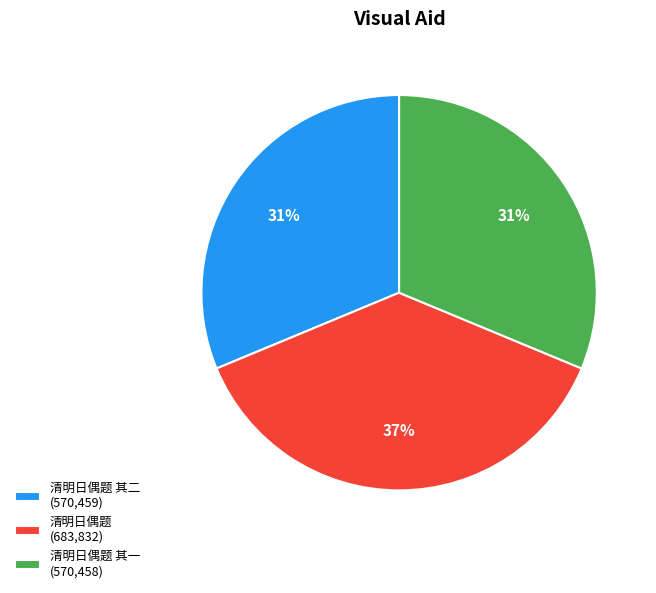

How many segments does this pie chart have?

3